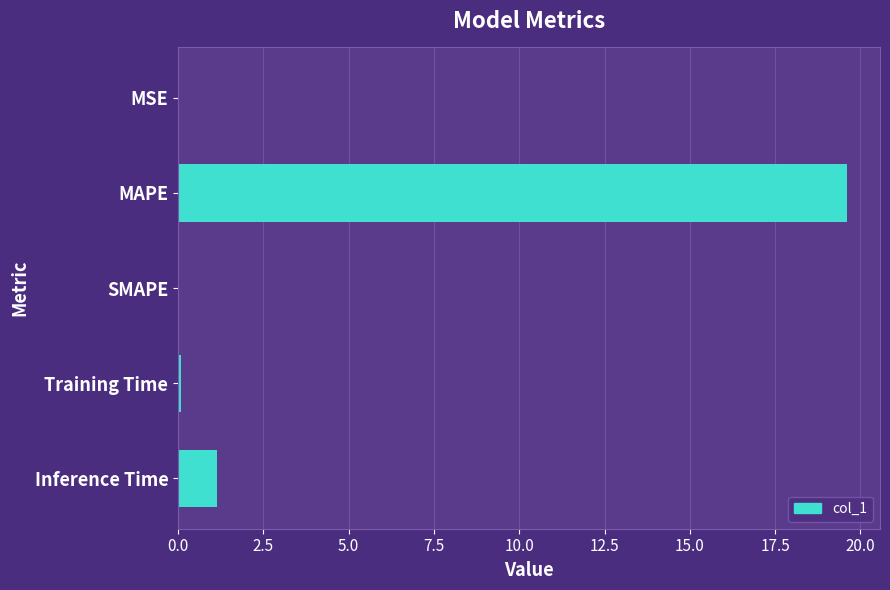

What is the sum of all values?

20.8